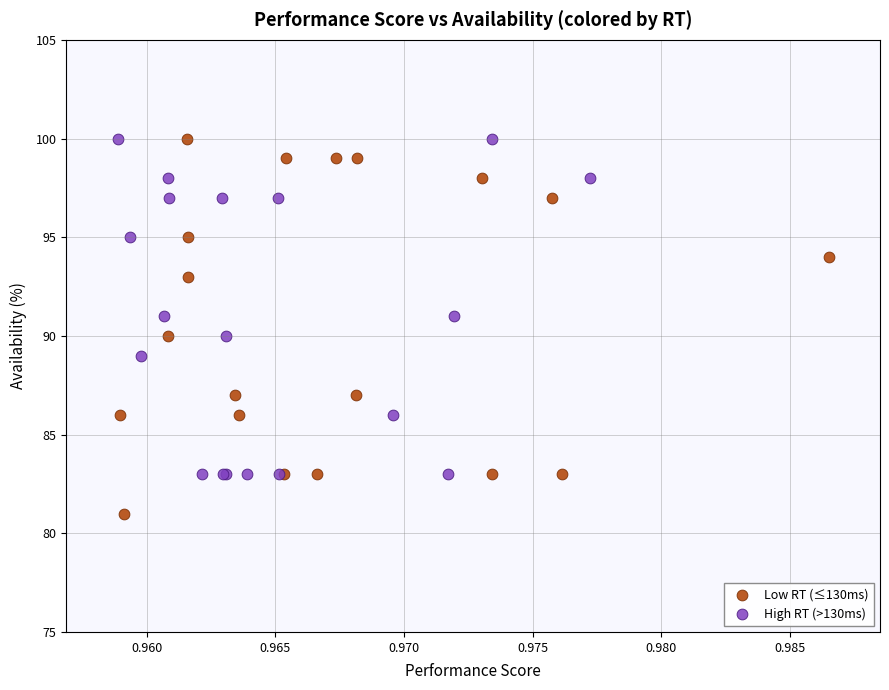

What are all the series names shown in the legend?

Low RT (≤130ms), High RT (>130ms)